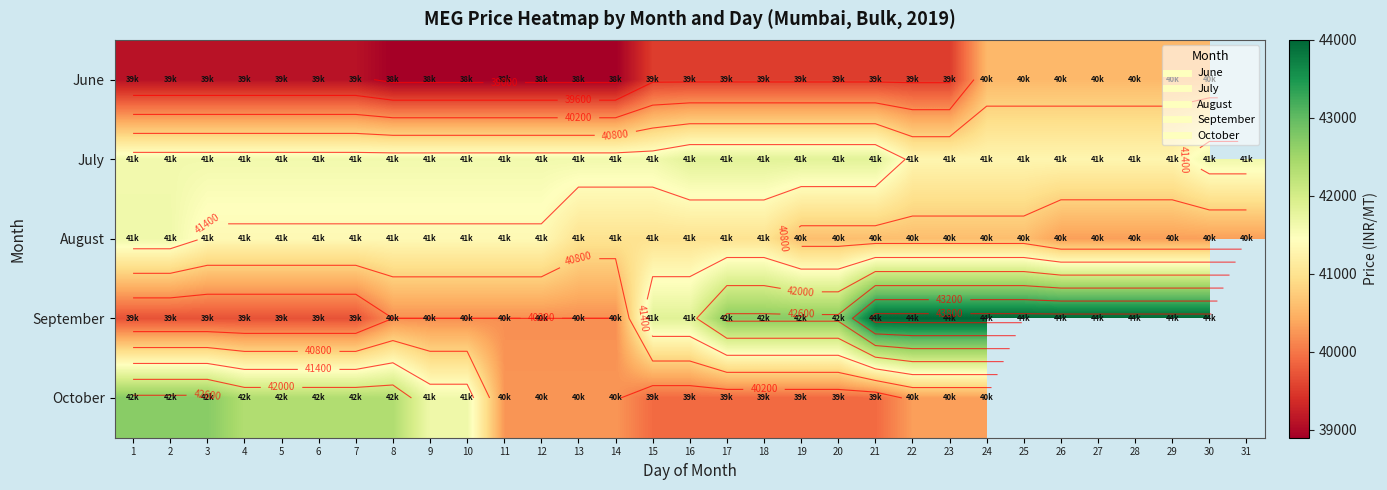

Which series changed the most between 14 and 19?

September